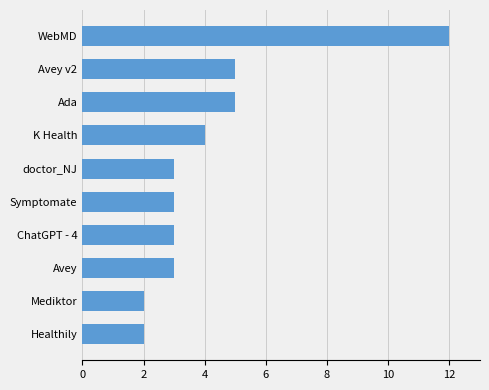

Between Healthily and Avey, which is larger?

Avey